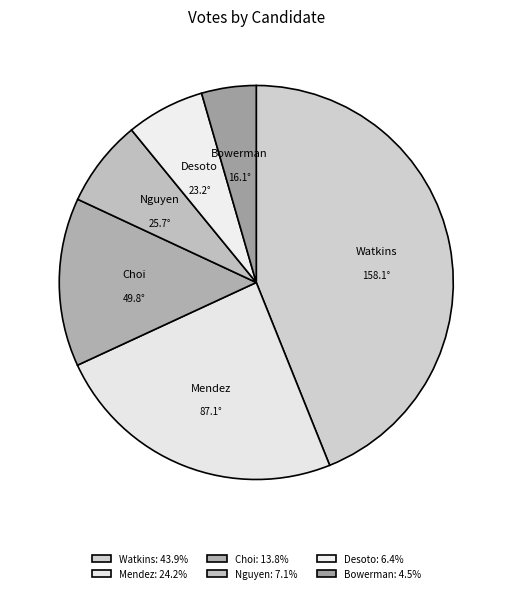

Is there a majority slice in this chart?

No